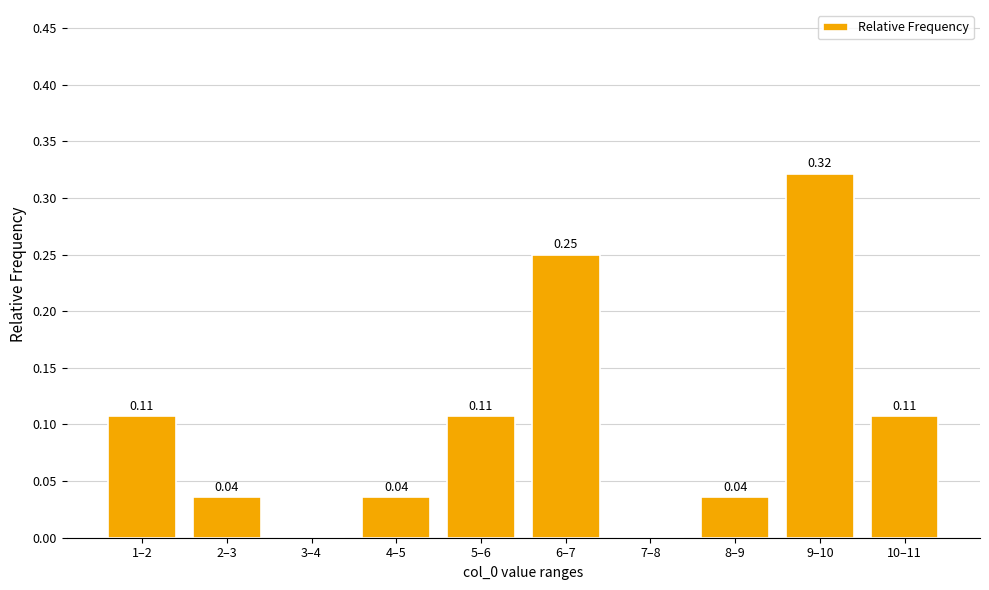

What is the sum of all values?

1.0